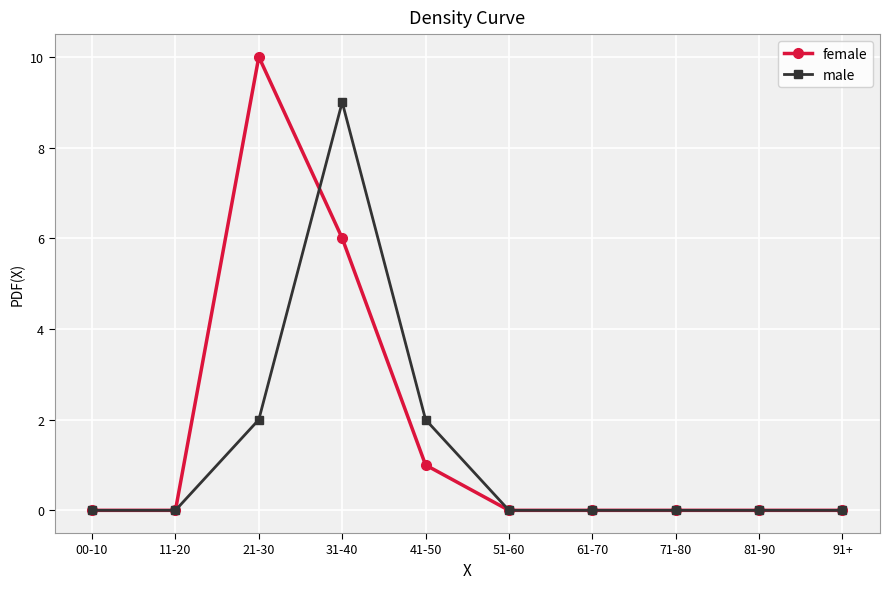

What is the difference between the highest and lowest values at 31-40?

3